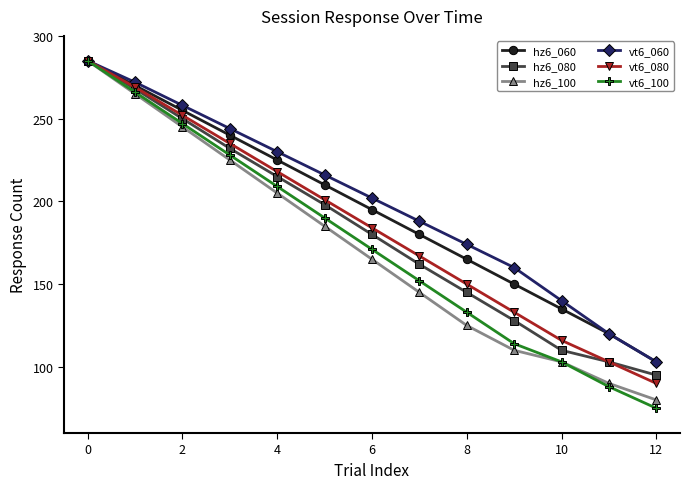

Which series has the widest spread of values?

vt6_100